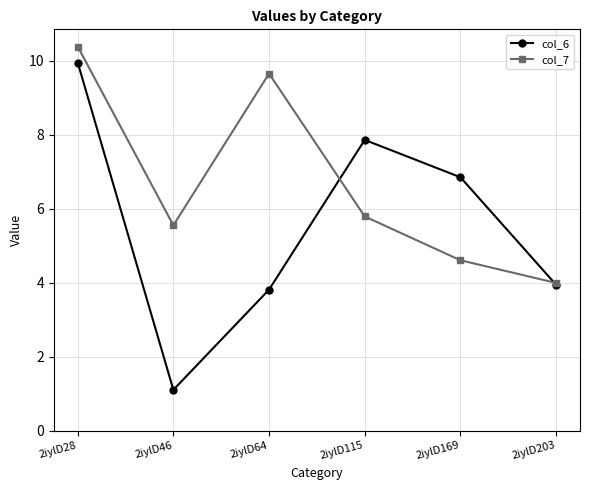

Reading right to left, extract all data points from this chart.

col_6: 2iylD203=3.9	2iylD169=6.8	2iylD115=7.9	2iylD64=3.8	2iylD46=1.1	2iylD28=9.9
col_7: 2iylD203=4.0	2iylD169=4.6	2iylD115=5.8	2iylD64=9.6	2iylD46=5.5	2iylD28=10.4